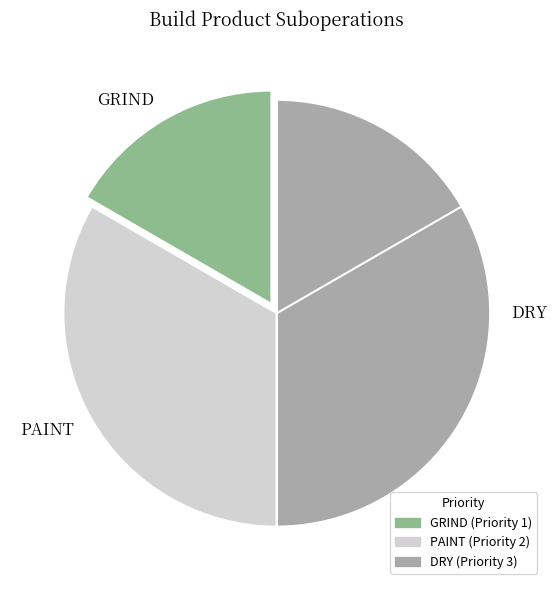

Which has a higher value, GRIND or DRY?

DRY